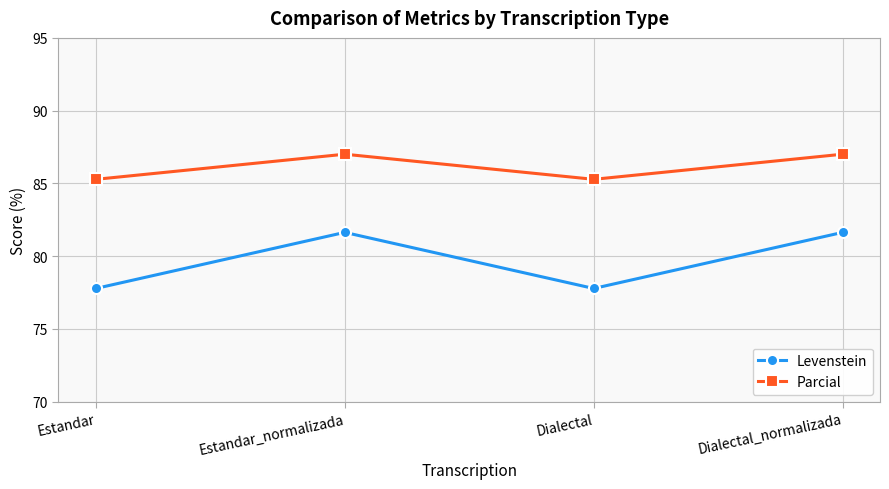

List the series in order of their peak value, highest first.

Parcial, Levenstein